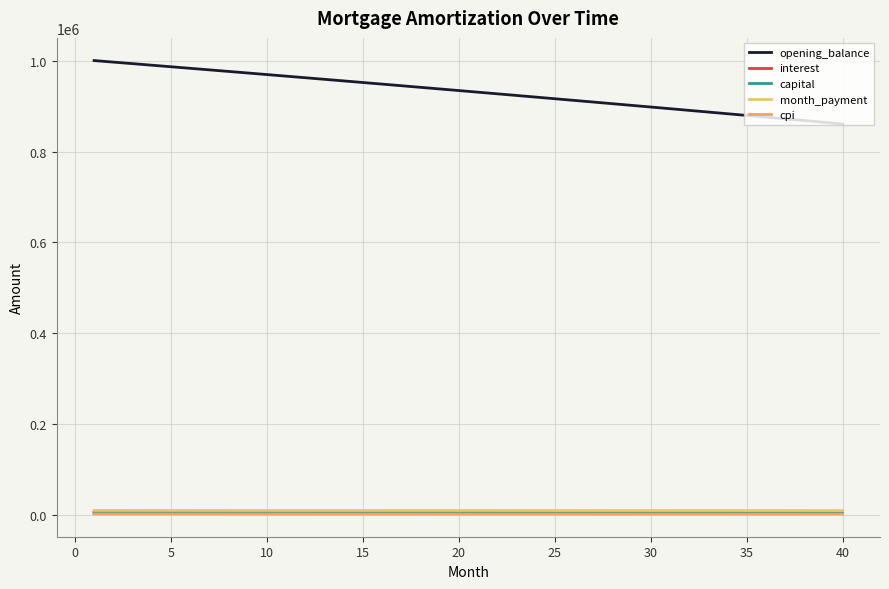

True or false: capital has more than 2 points higher than both neighbors.

False